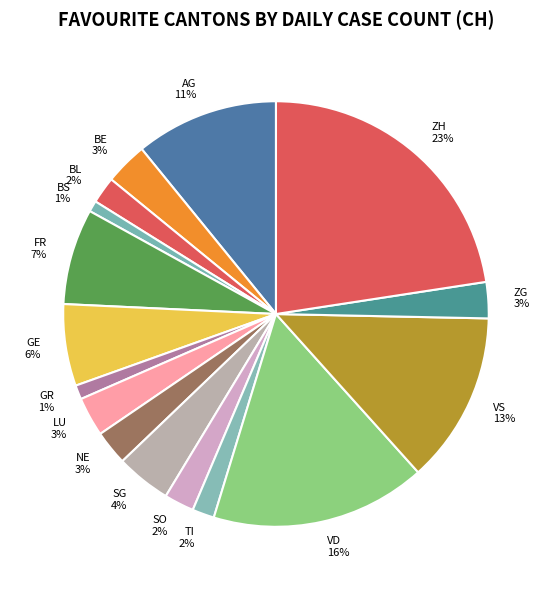

Is there a majority slice in this chart?

No